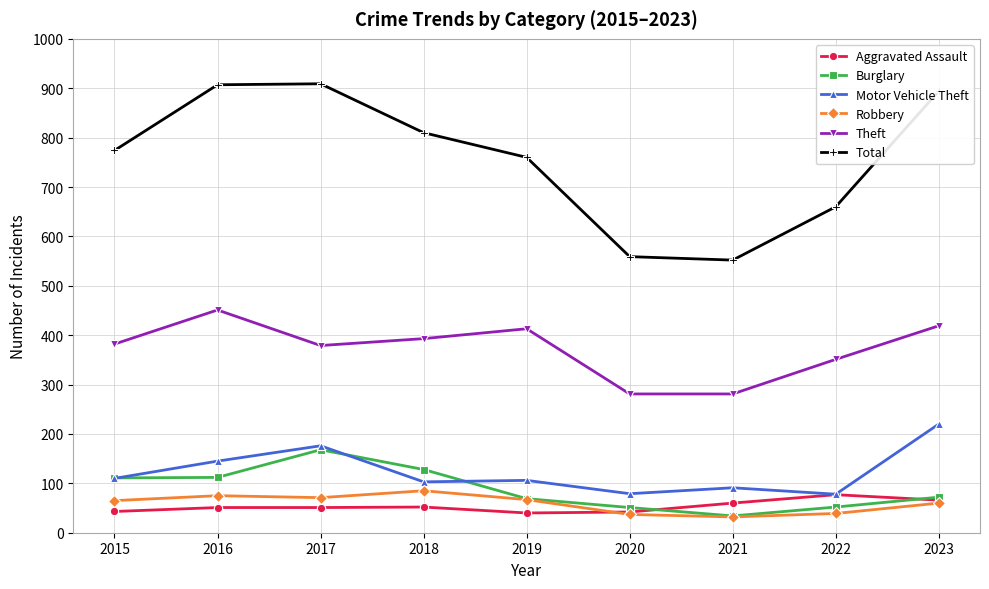

Where is Theft nearest to the value 366?

2017